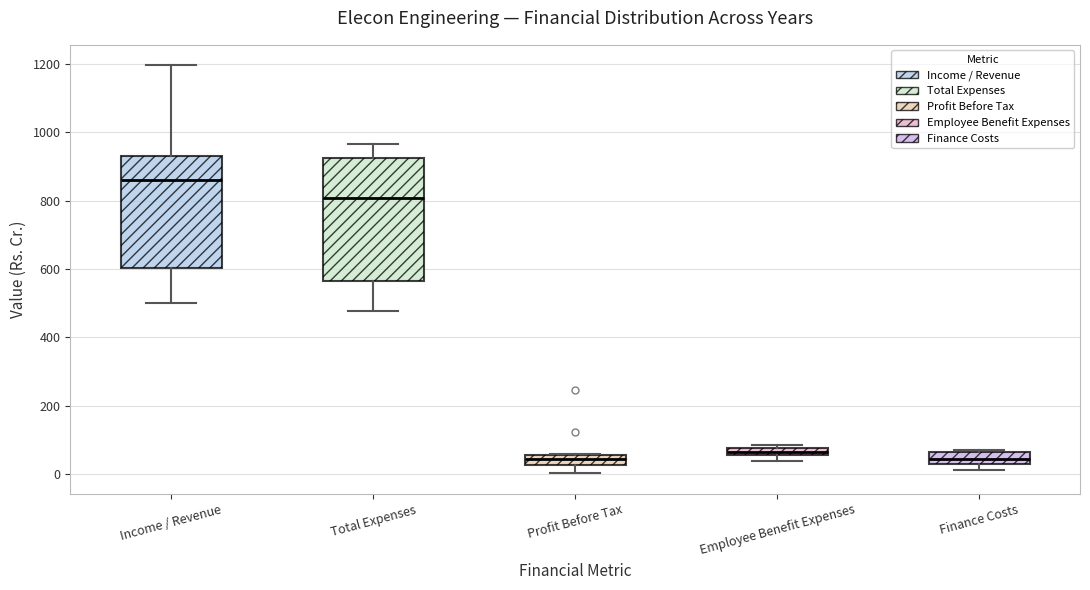

Which box has the highest median line?

Income / Revenue